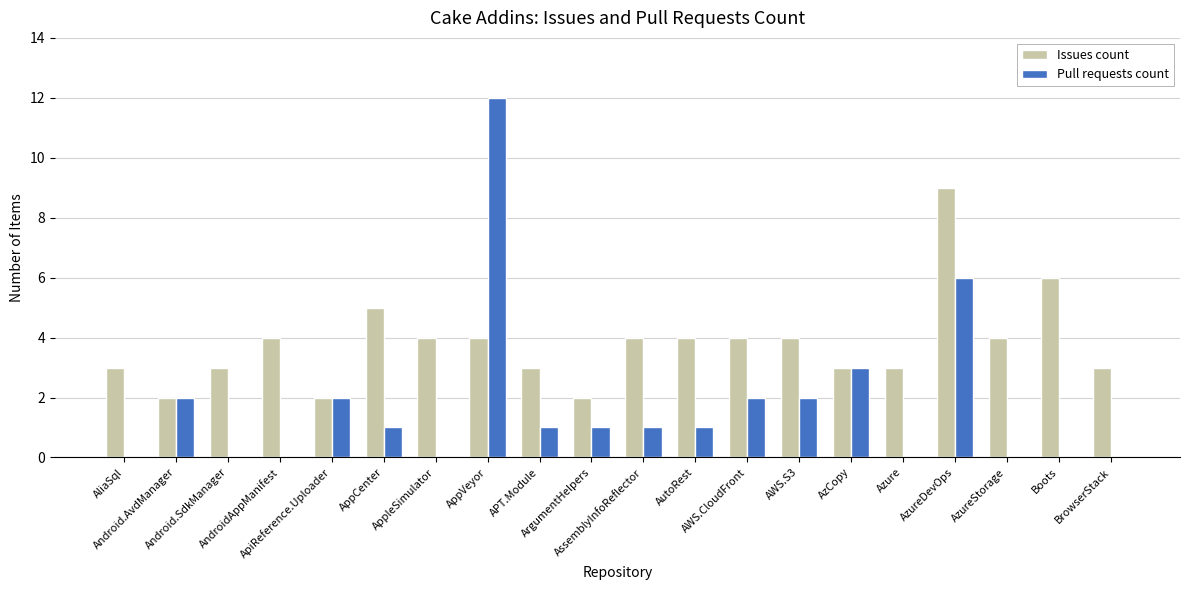

What is the greatest value displayed?

12